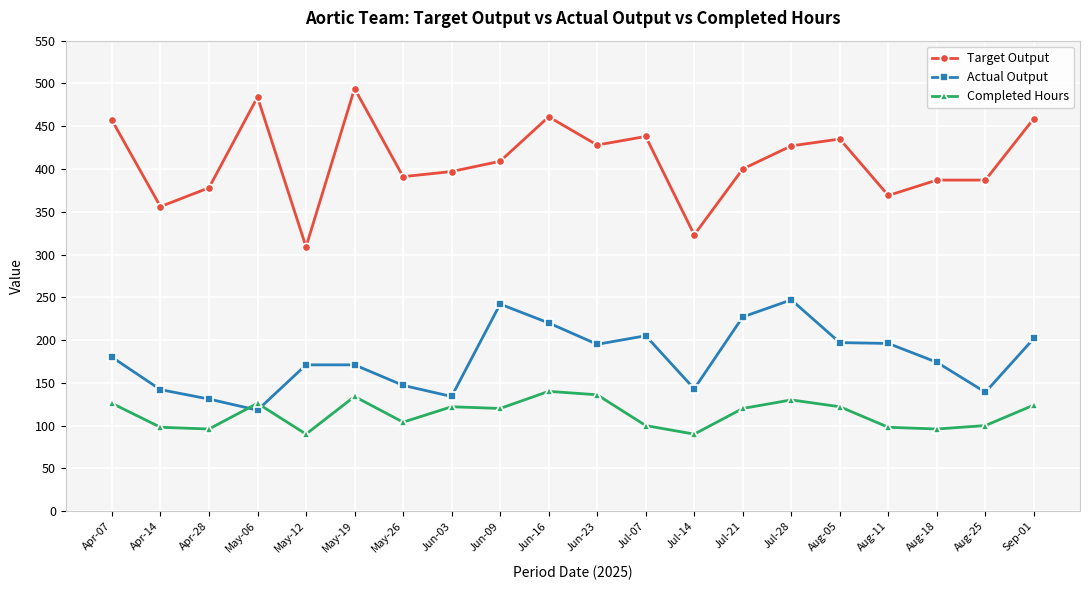

True or false: Actual Output has more than 2 interior local peaks.

True